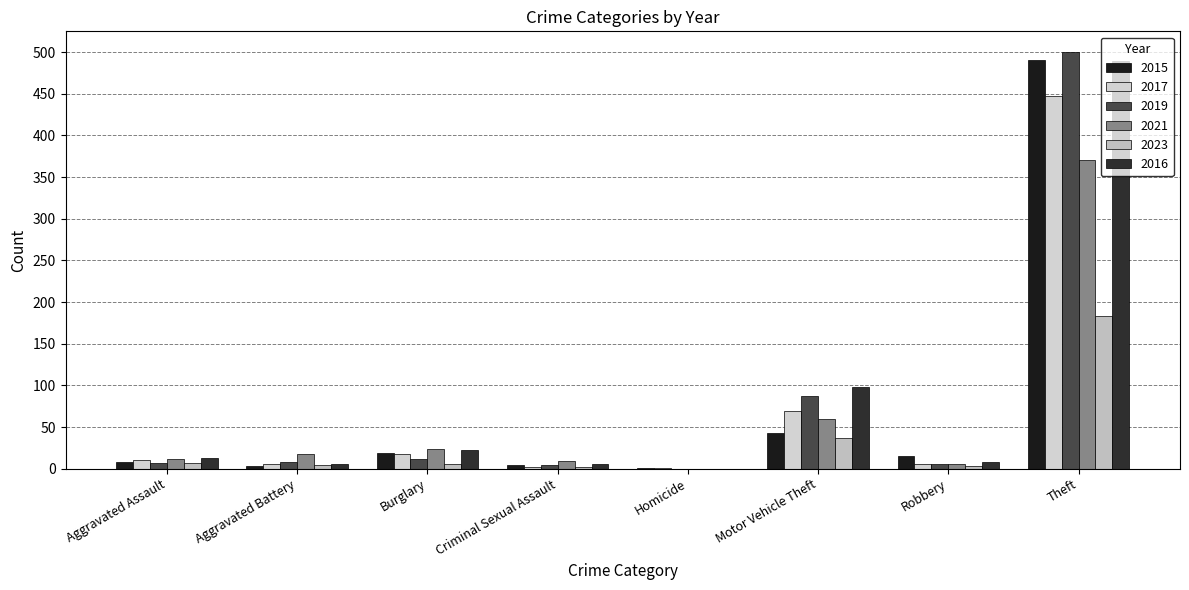

Rank the series by their maximum value, from highest to lowest.

2019, 2015, 2016, 2017, 2021, 2023